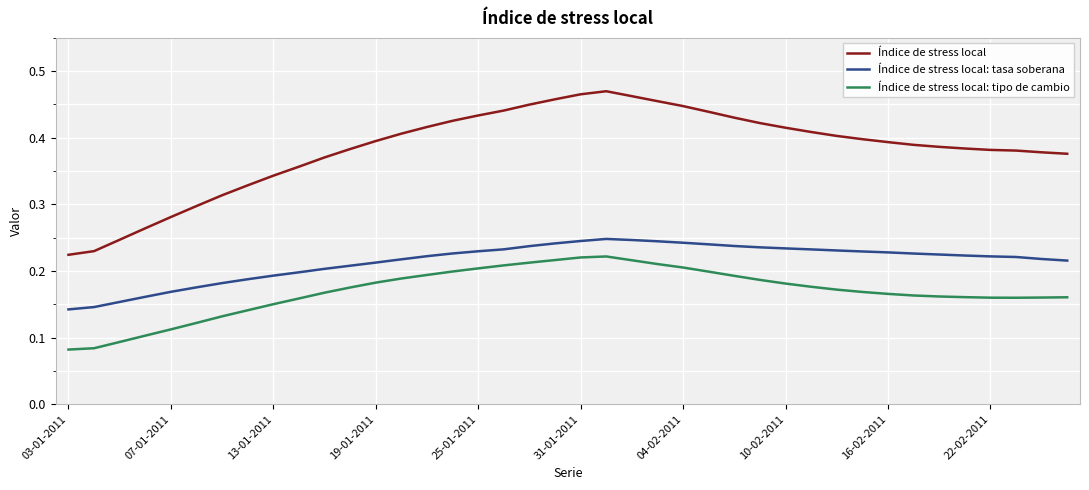

List the series in order of their overall mean, lowest first.

Índice de stress local: tipo de cambio, Índice de stress local: tasa soberana, Índice de stress local